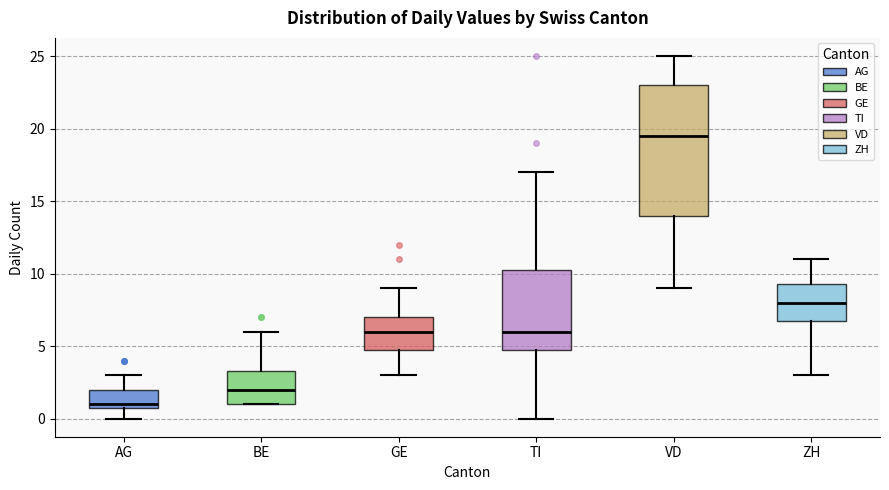

Comparing the boxes themselves (not the whiskers), which one is the tallest?

VD